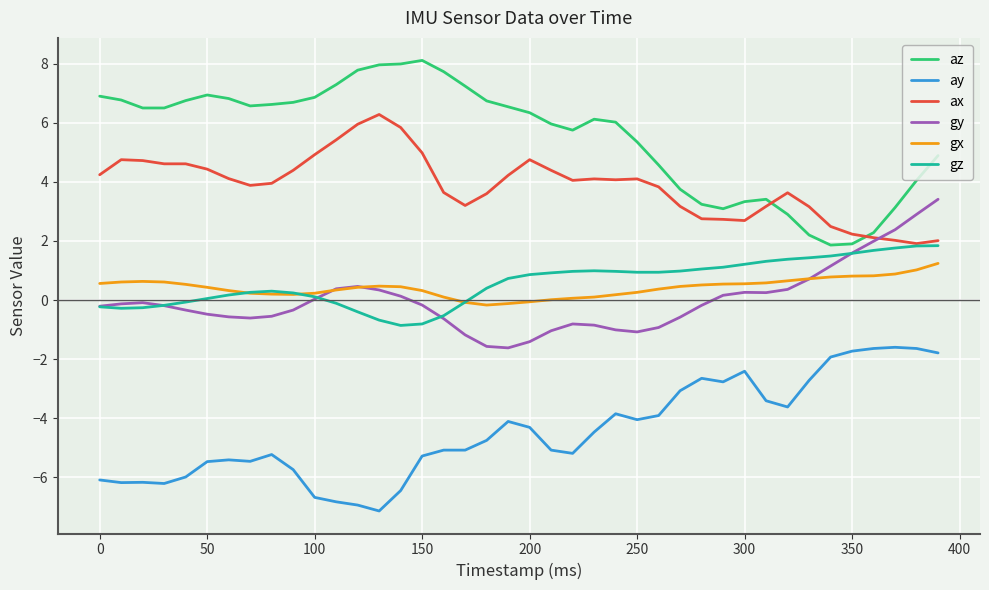

What is the minimum value shown in the chart?

-7.1